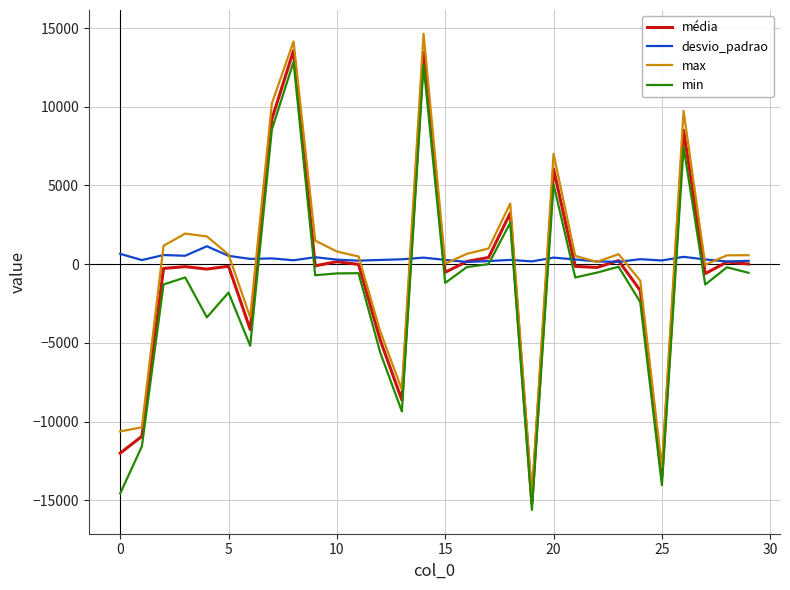

What is the maximum value for média?

13564.5